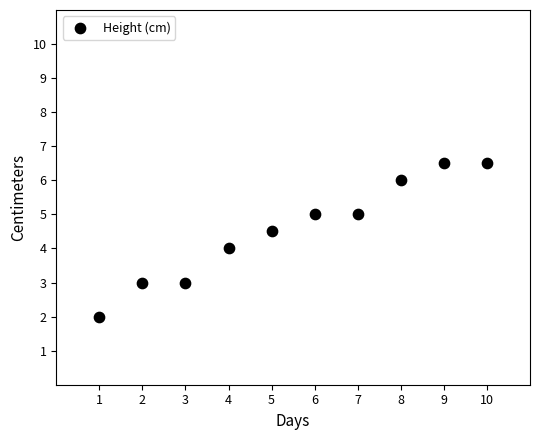

What is the average X value?

5.5